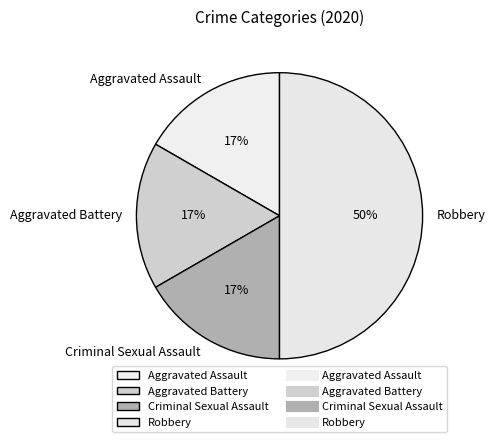

Is Aggravated Battery the majority of the pie?

No